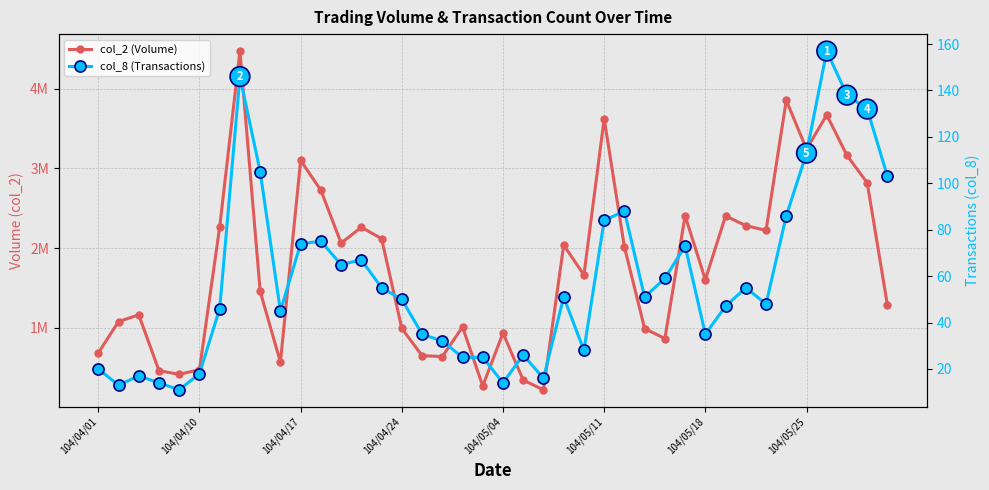

How many values in the col_2 (Volume) series are below 1662910?

20